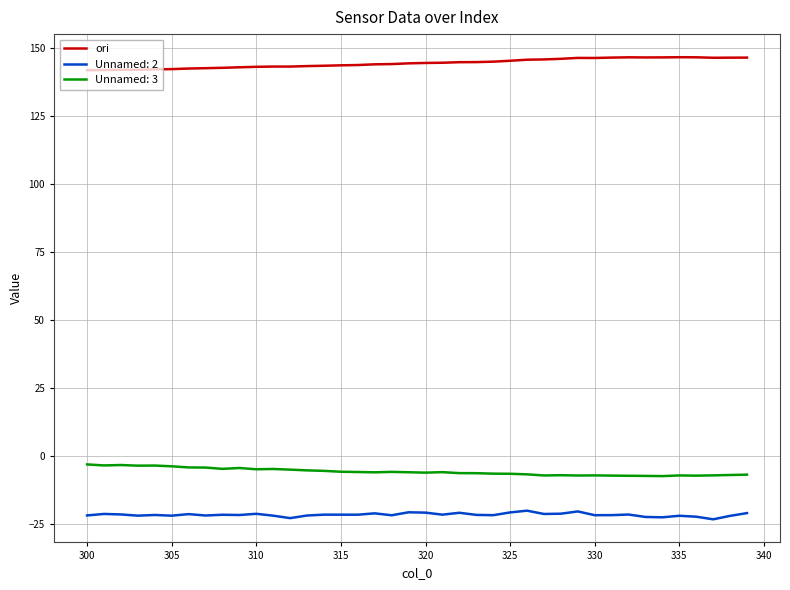

True or false: Unnamed: 3 and ori intersect in this chart.

False